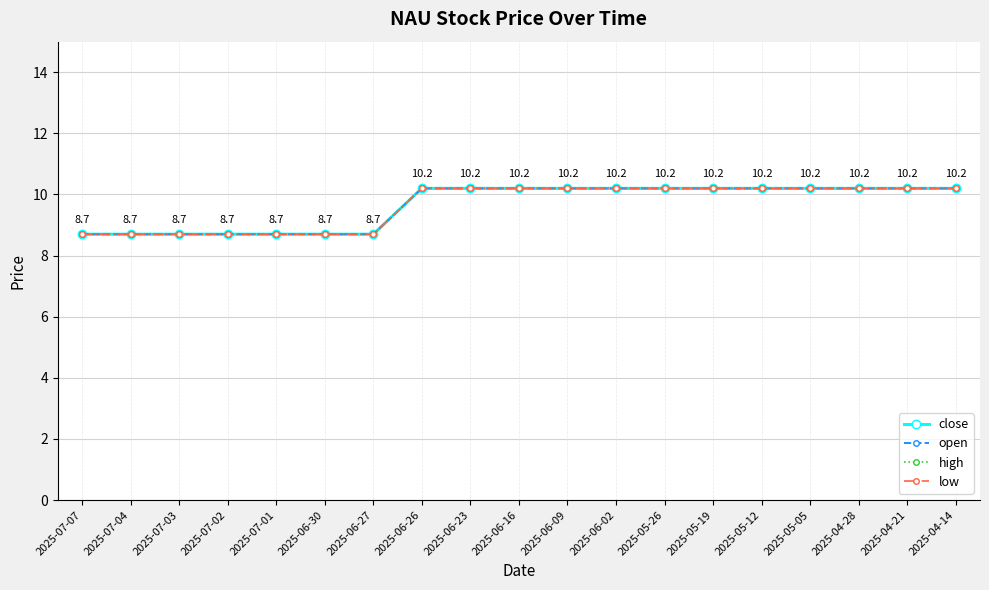

Which has a higher value, 2025-07-01 or 2025-06-09?

2025-06-09